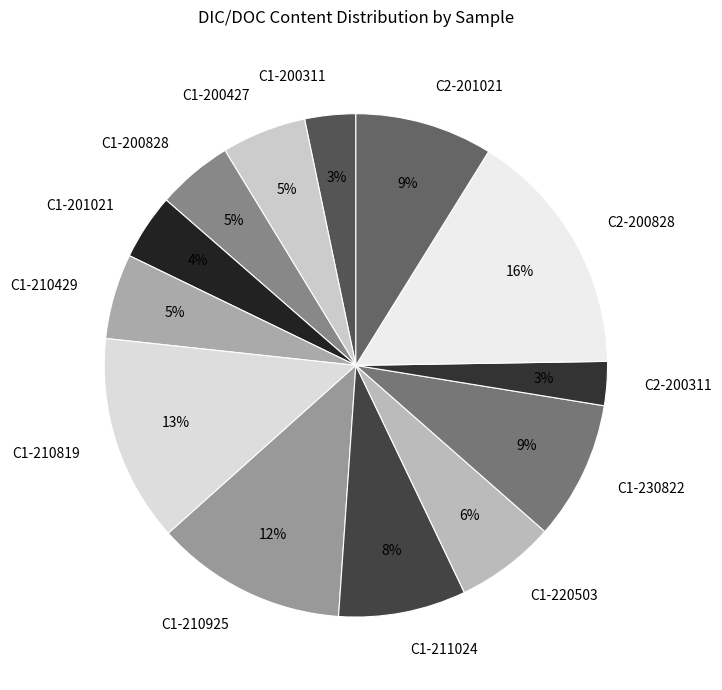

Is it true that C1-210925 is 25% of the pie?

False